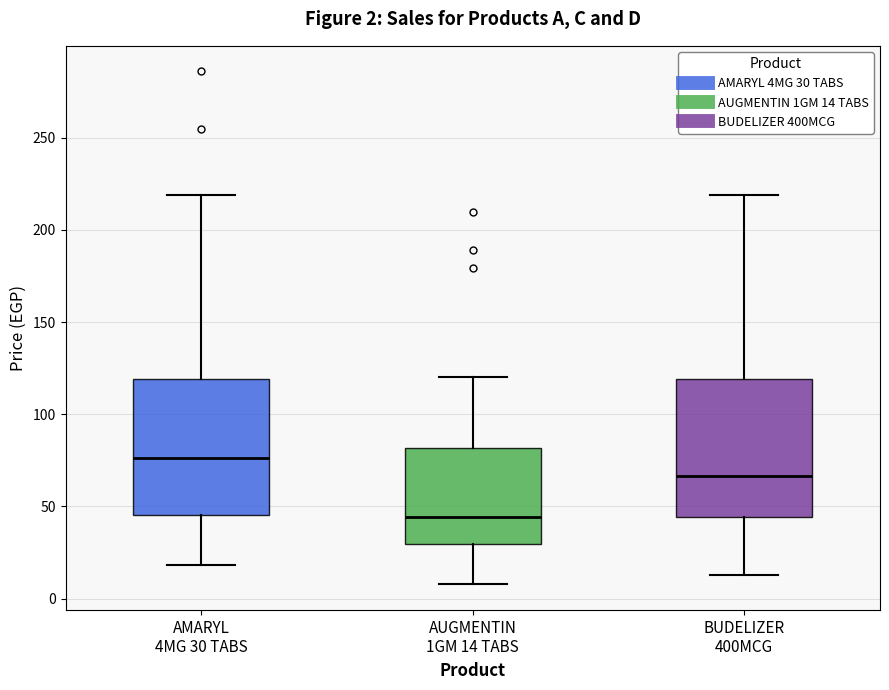

Which box's median line is the lowest?

AUGMENTIN 1GM 14 TABS